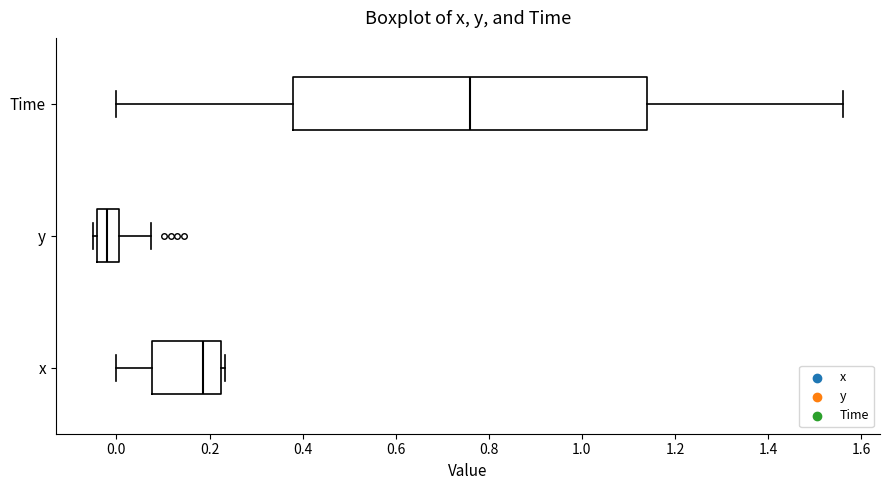

Which box is the widest, from its left edge to its right edge?

Time